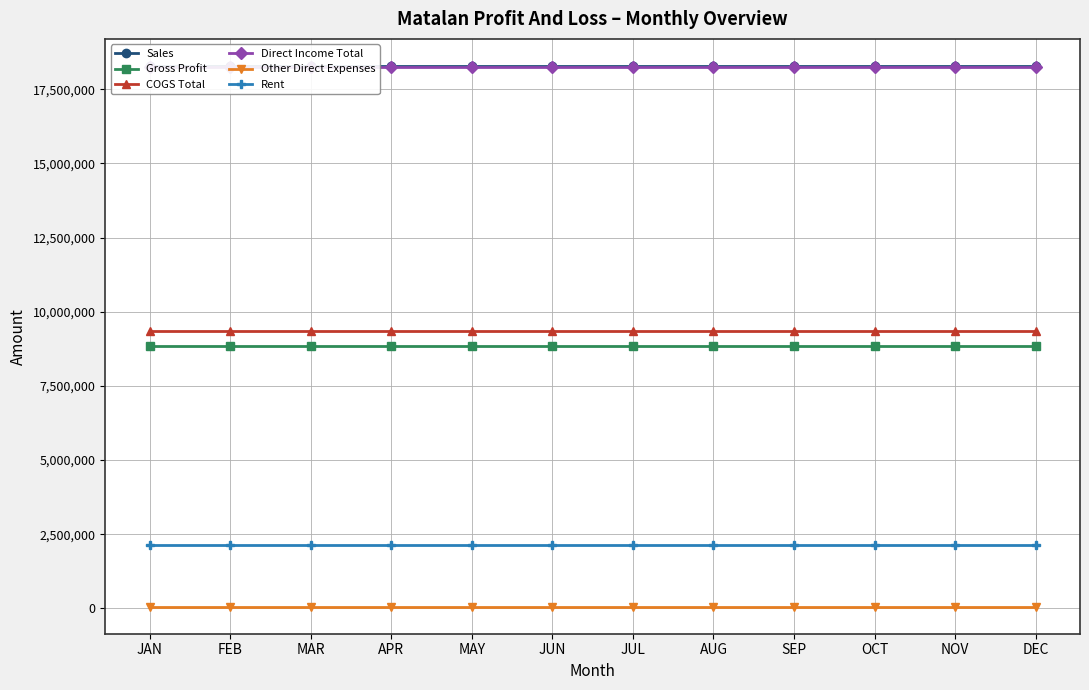

Reading left to right, what are all the values shown in this chart?

Sales: JAN=18284180.3	FEB=18284180.3	MAR=18284180.3	APR=18284180.3	MAY=18284180.3	JUN=18284180.3	JUL=18284180.3	AUG=18284180.3	SEP=18284180.3	OCT=18284180.3	NOV=18284180.3	DEC=18284180.3
Gross Profit: JAN=8852109.1	FEB=8852109.1	MAR=8852109.1	APR=8852109.1	MAY=8852109.1	JUN=8852109.1	JUL=8852109.1	AUG=8852109.1	SEP=8852109.1	OCT=8852109.1	NOV=8852109.1	DEC=8852109.1
COGS Total: JAN=9351525.2	FEB=9351525.2	MAR=9351525.2	APR=9351525.2	MAY=9351525.2	JUN=9351525.2	JUL=9351525.2	AUG=9351525.2	SEP=9351525.2	OCT=9351525.2	NOV=9351525.2	DEC=9351525.2
Direct Income Total: JAN=18262710.9	FEB=18262710.9	MAR=18262710.9	APR=18262710.9	MAY=18262710.9	JUN=18262710.9	JUL=18262710.9	AUG=18262710.9	SEP=18262710.9	OCT=18262710.9	NOV=18262710.9	DEC=18262710.9
Other Direct Expenses: JAN=59076.7	FEB=59076.7	MAR=59076.7	APR=59076.7	MAY=59076.7	JUN=59076.7	JUL=59076.7	AUG=59076.7	SEP=59076.7	OCT=59076.7	NOV=59076.7	DEC=59076.7
Rent: JAN=2133555.7	FEB=2133555.7	MAR=2133555.7	APR=2133555.7	MAY=2133555.7	JUN=2133555.7	JUL=2133555.7	AUG=2133555.7	SEP=2133555.7	OCT=2133555.7	NOV=2133555.7	DEC=2133555.7